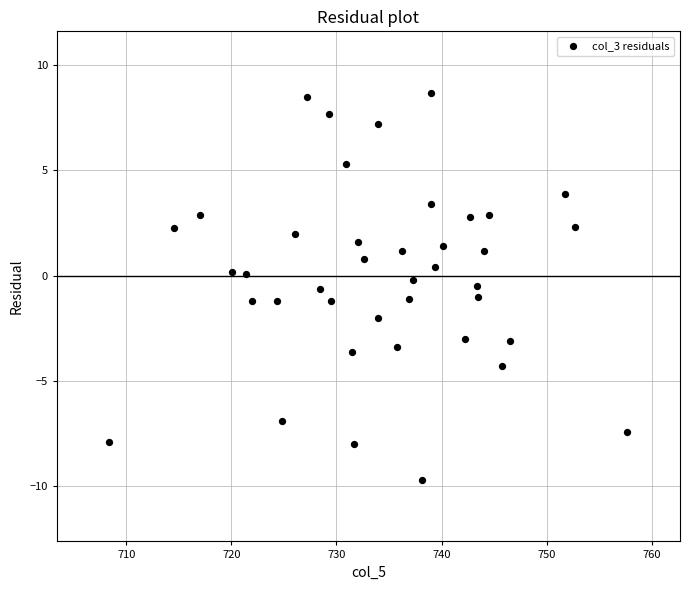

What is the range of X values (max minus min)?

49.3